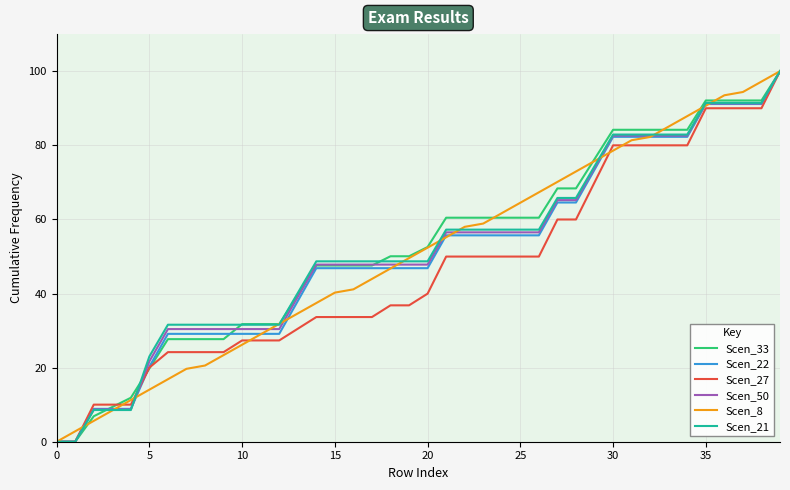

What is the greatest value displayed?

100.0